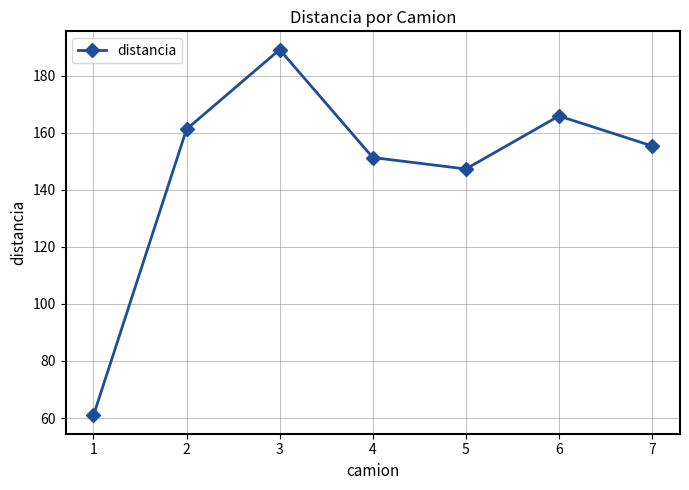

True or false: the data shows 189.1 at 3.

True